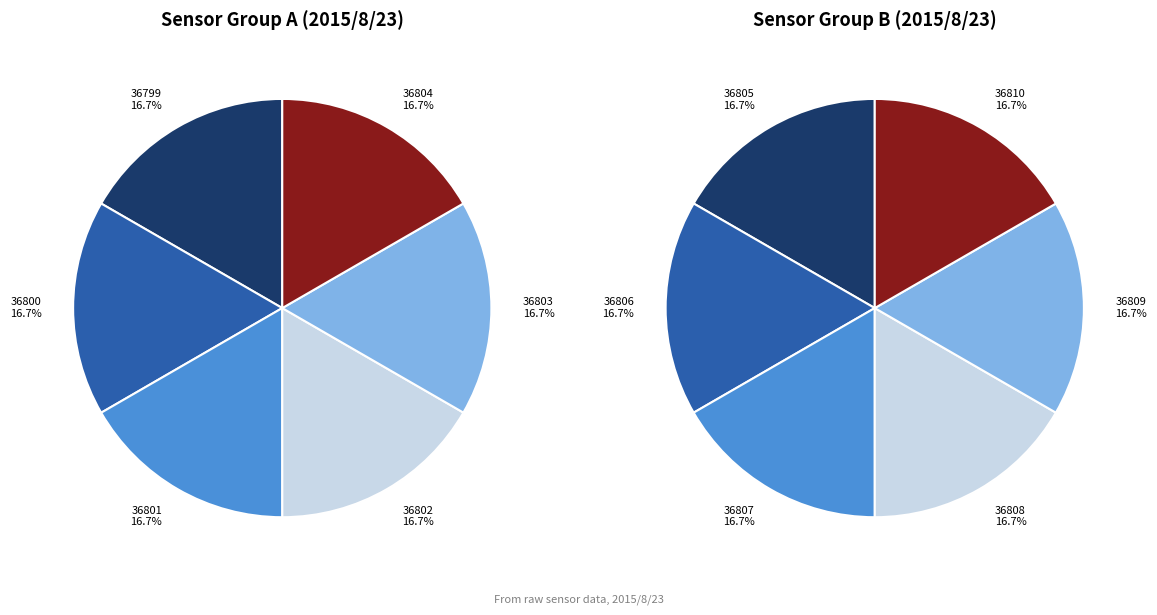

Which has a higher value, 36803 or 36808?

36803